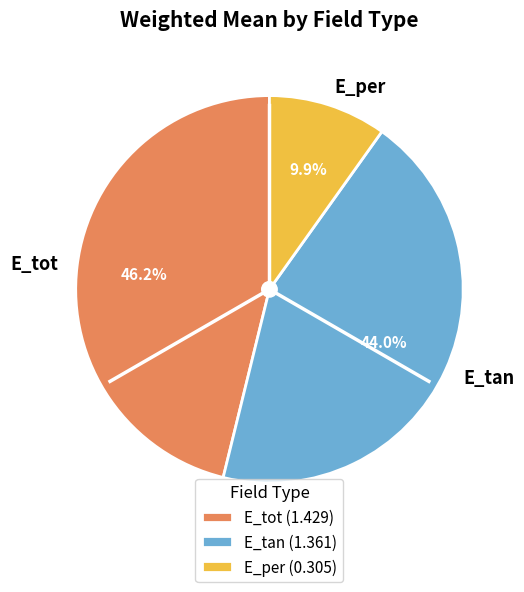

Rank the categories by value from highest to lowest.

E_tot, E_tan, E_per